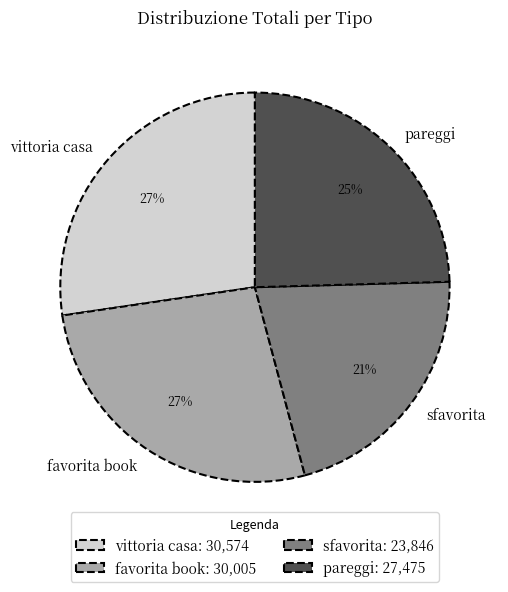

Is the sum of pareggi and favorita book greater than half?

Yes